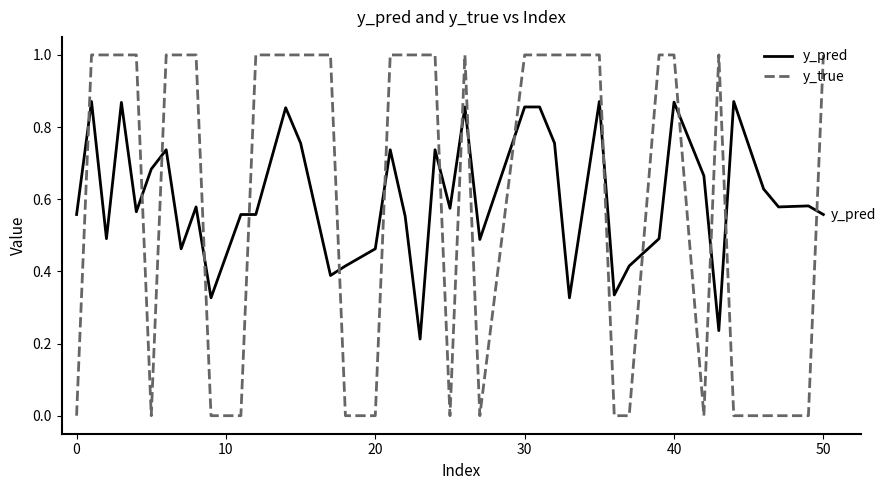

List the series in order of their peak value, lowest first.

y_pred, y_true